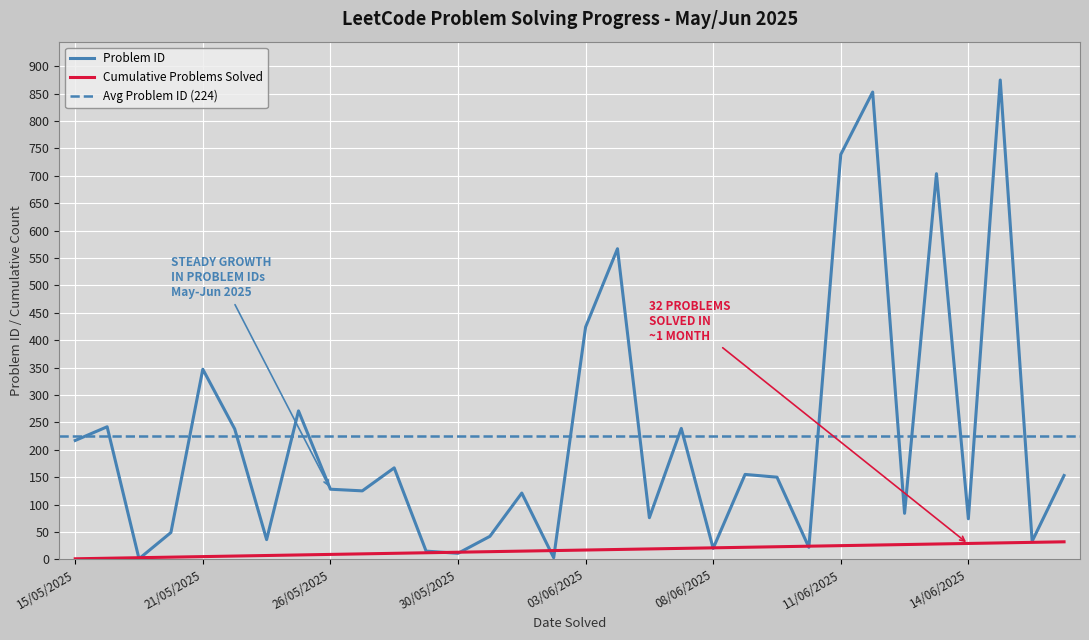

What is the highest value of the Problem ID series?

875